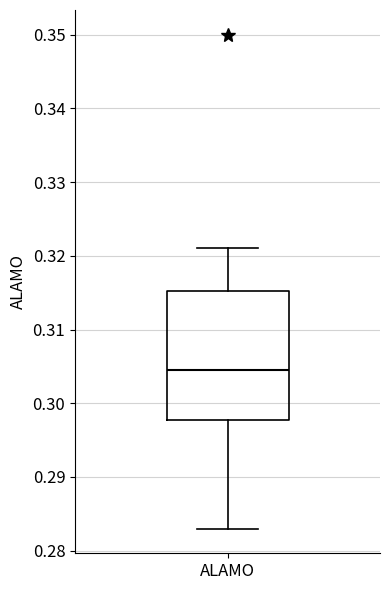

Where is the upper edge of the box for ALAMO on the y-axis? The values are not printed on the chart, so give them approximately, as read against the axis.

0.315